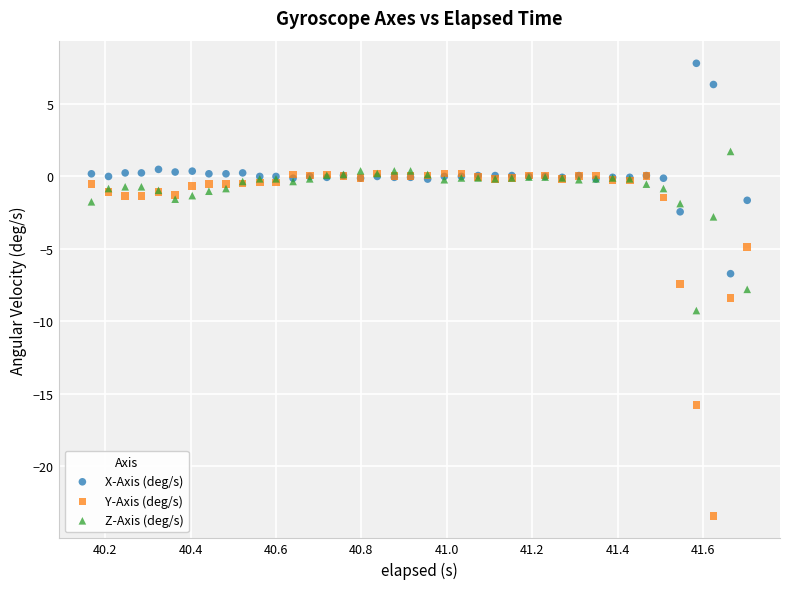

Which series has the largest Y range (max minus min)?

Y-Axis (deg/s)